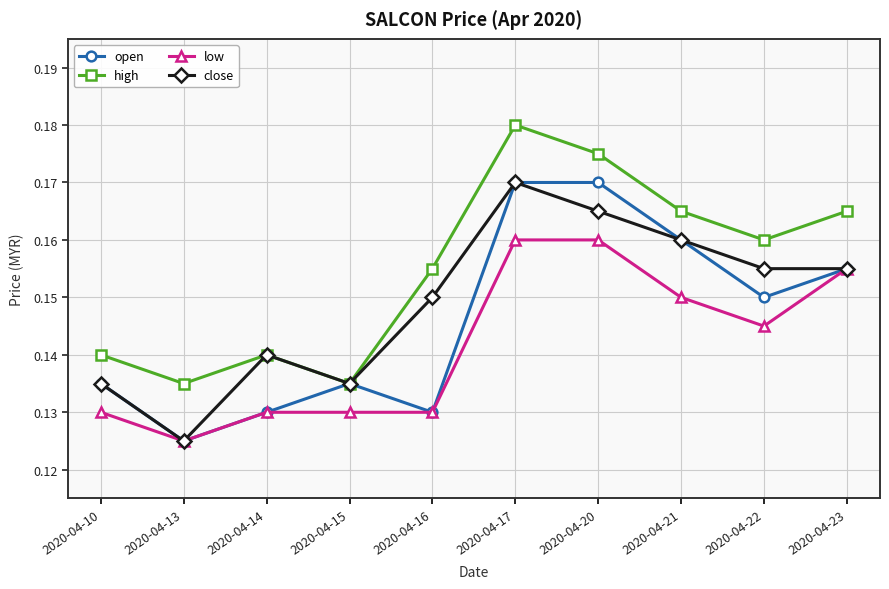

At which category does close reach its first local valley?

2020-04-13